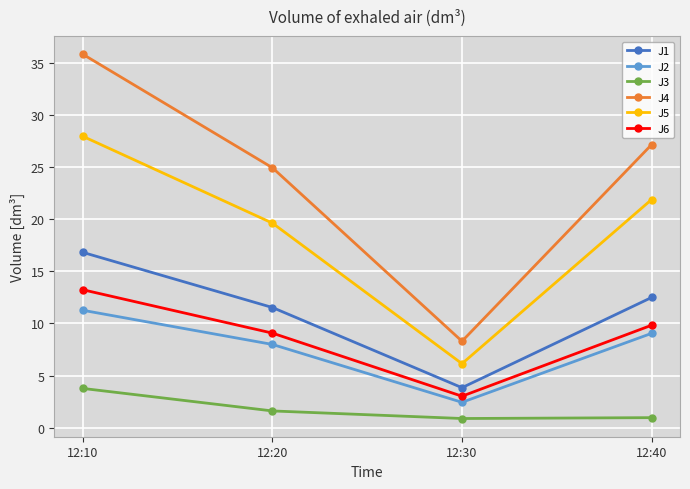

What is the average value of the J5 series?

18.9